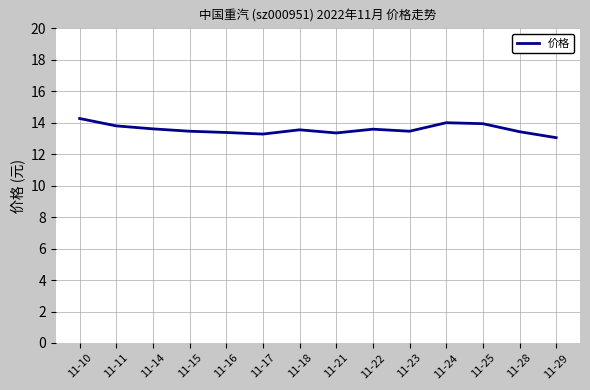

What is the difference between the maximum and minimum values?

1.2